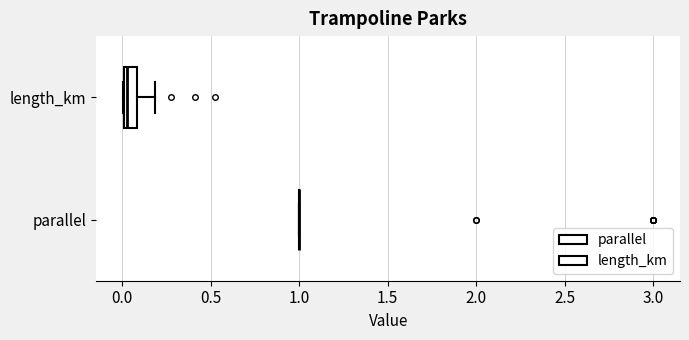

Comparing the boxes themselves (not the whiskers), which one is the widest?

length_km